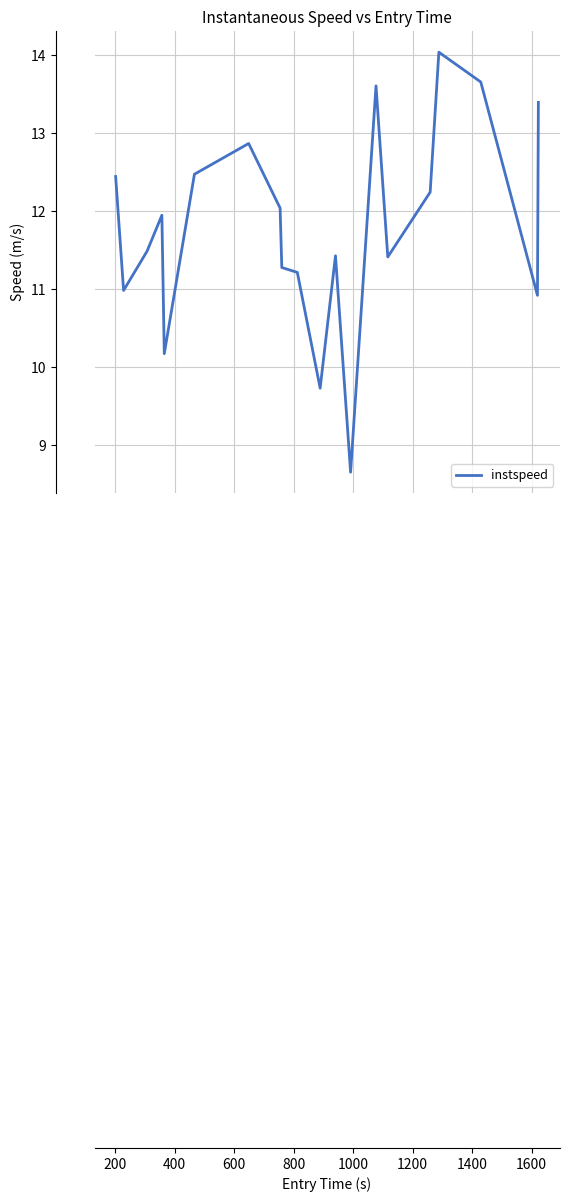

Does the chart display data point markers on the line(s)?

No